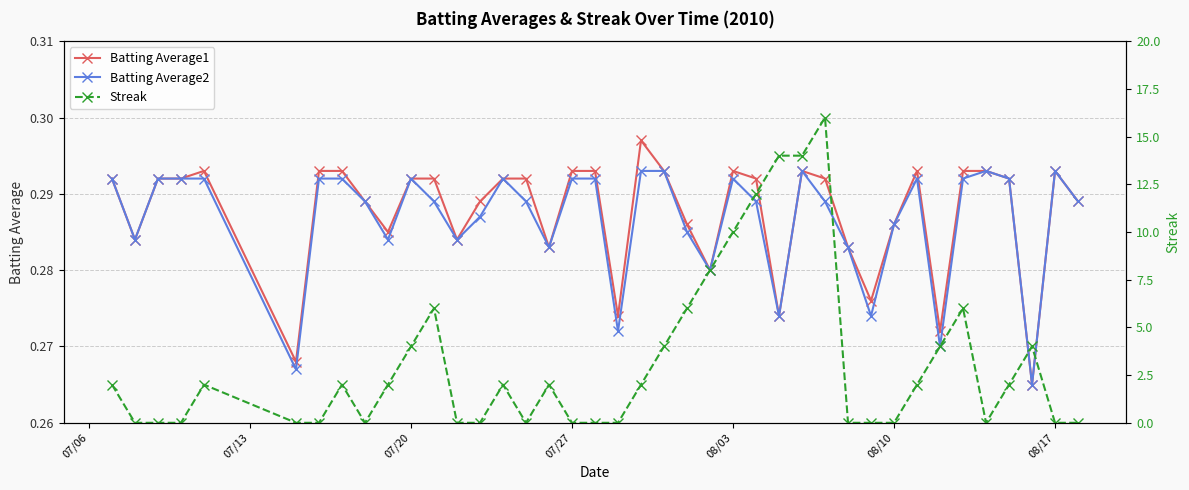

True or false: Batting Average1 has more than 0 points higher than both neighbors.

True